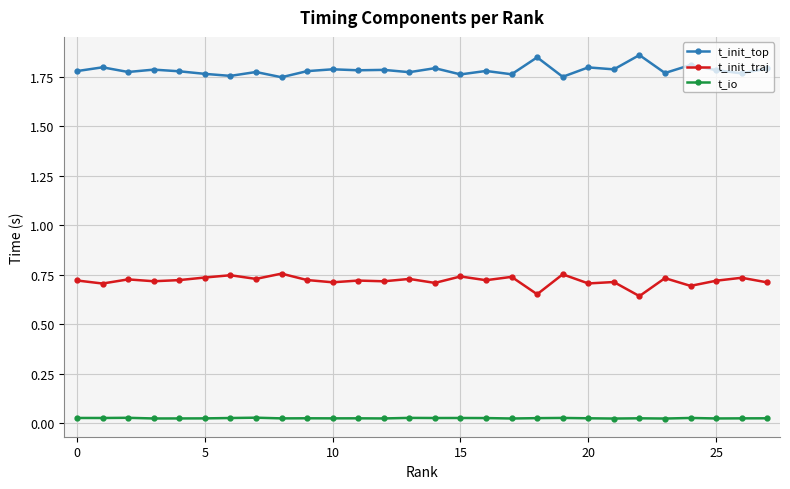

What is the sum of all t_init_traj values?

20.2